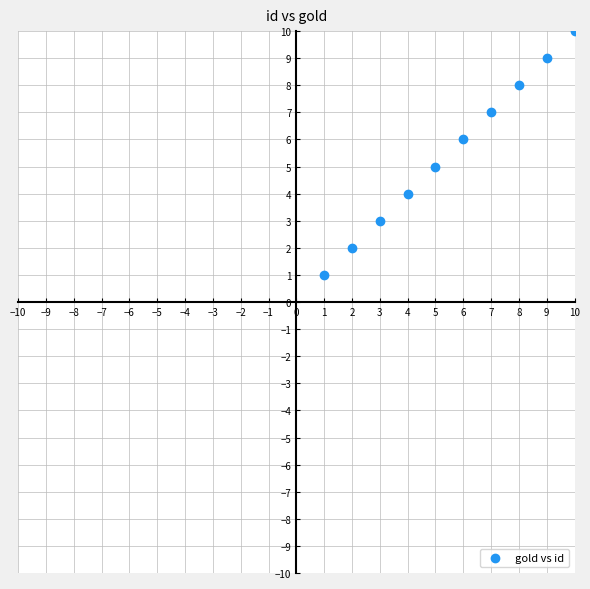

What is the average Y value?

6